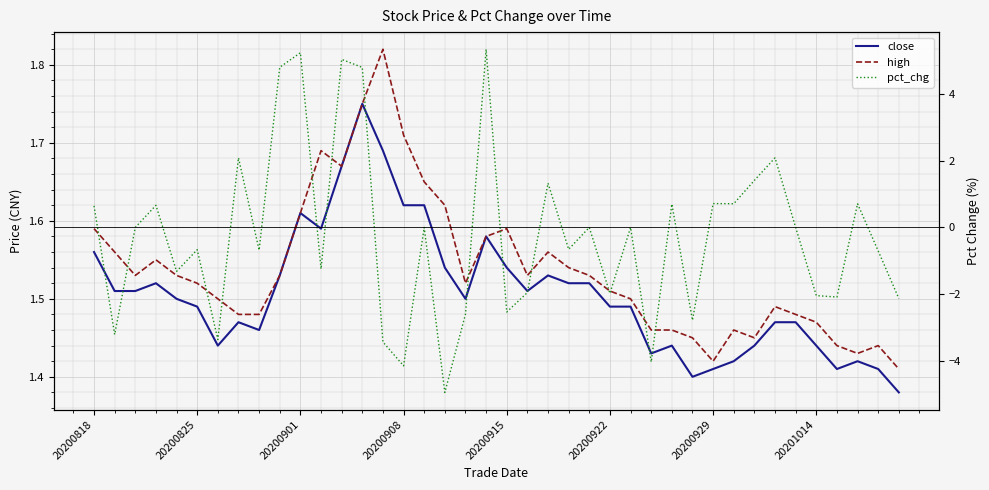

Read the pct_chg value at 20200818.

0.6